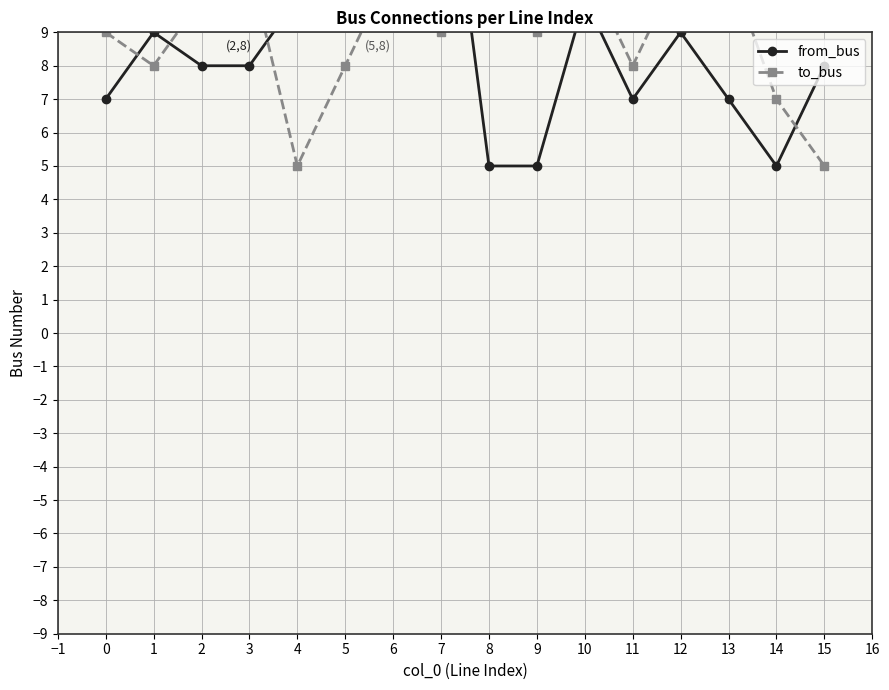

What is the minimum value shown in the chart?

5